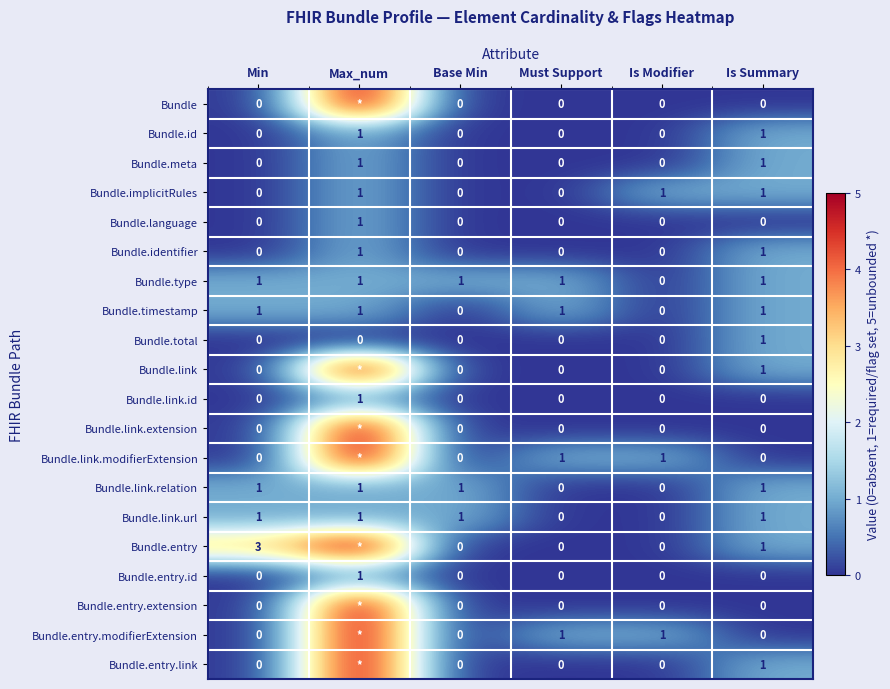

Between Min and Must Support, which series saw the biggest shift?

Bundle.entry